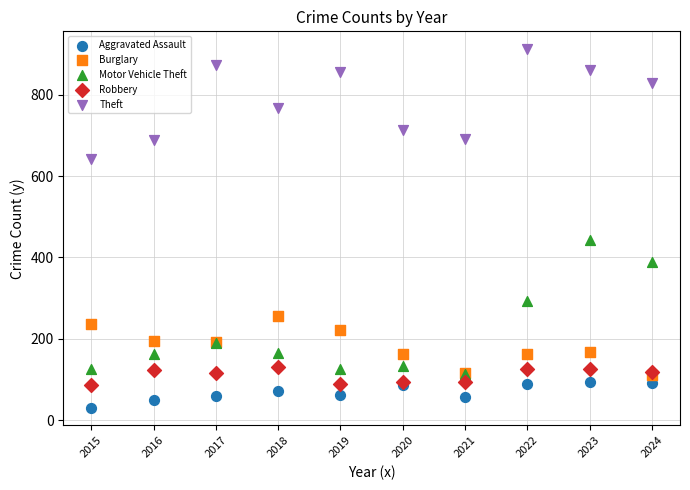

Which series has the largest Y range (max minus min)?

Motor Vehicle Theft